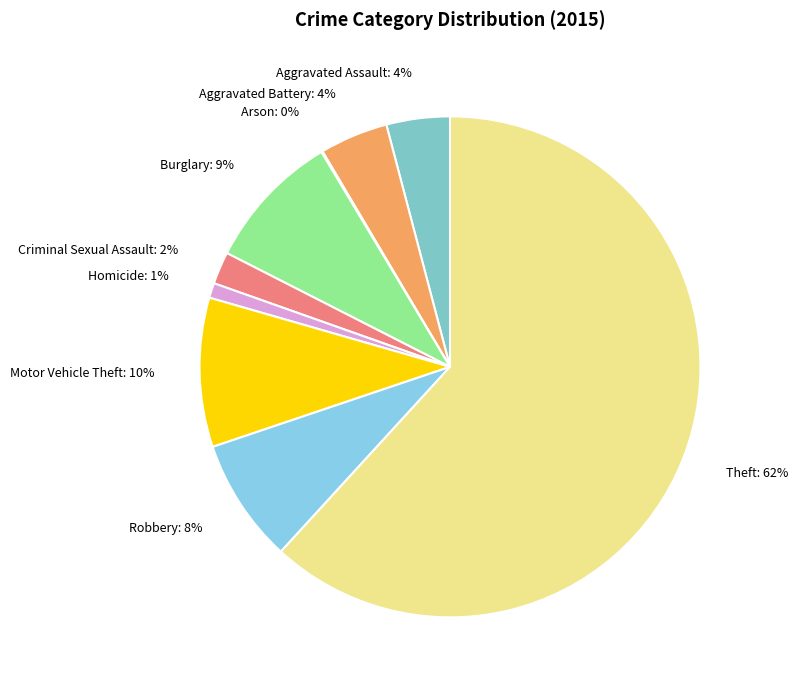

True or false: Robbery accounts for 1% of the total.

False